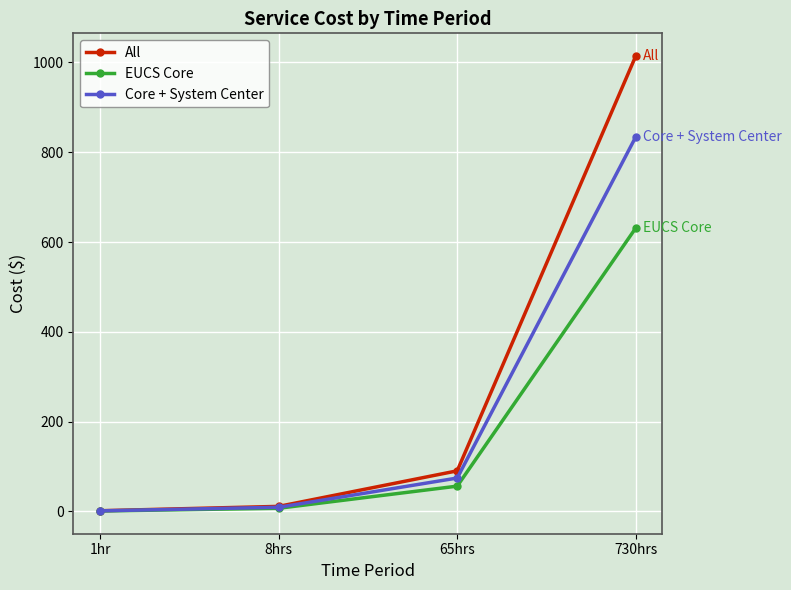

What is the average value of the All series?

279.2